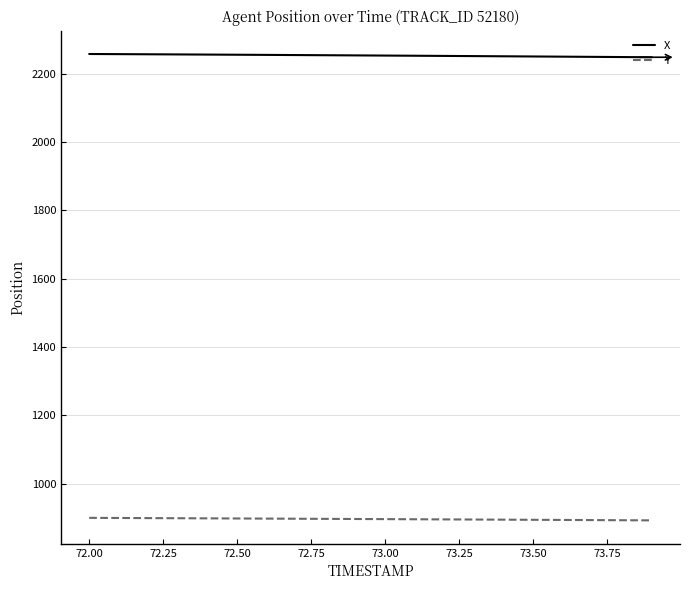

True or false: Y and X intersect in this chart.

False